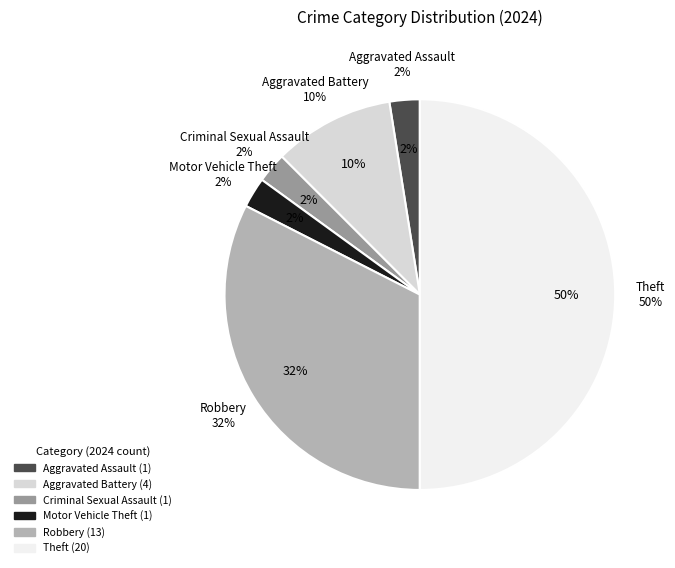

Which category has the biggest portion of the pie?

Theft